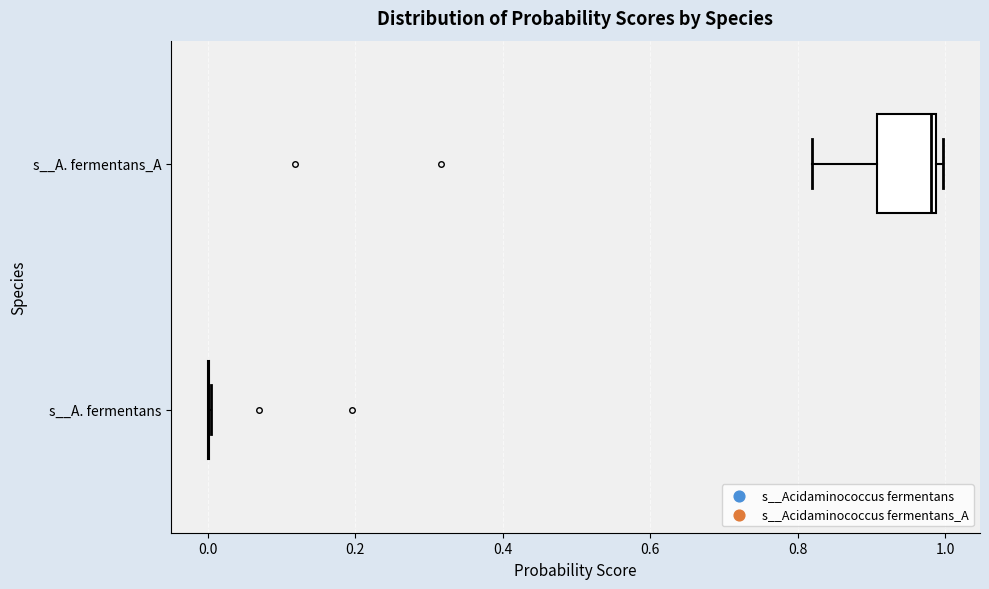

Reading bottom to top, read every box against the x-axis: the position of its median line, the range the box covers, and the ends of its whiskers. The values are not printed on the chart, so give them approximately, as read against the axis.

s__A. fermentans: box collapsed to a line at 0.00, whiskers 0.00 to 0.00
s__A. fermentans_A: median 0.98 (just left of the box's right edge), box 0.90 to 0.98, whiskers 0.82 to 1.00